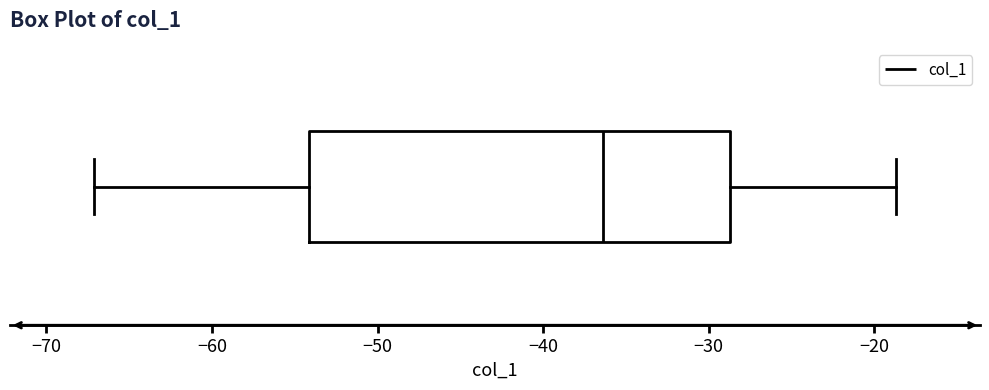

Where does the right whisker of the box end on the x-axis? The values are not printed on the chart, so give them approximately, as read against the axis.

-19